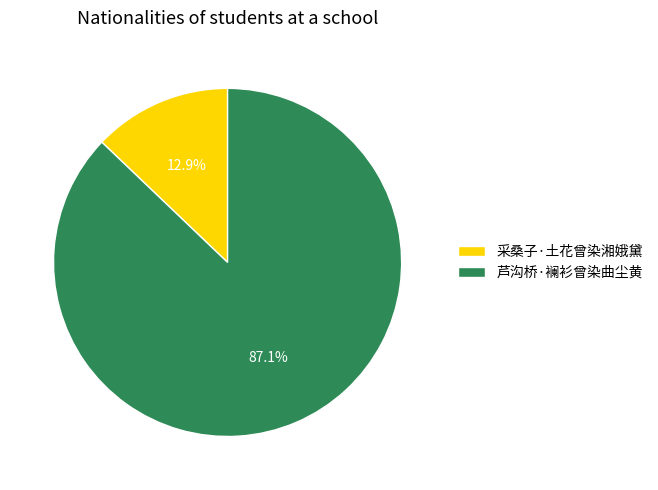

Which category has the biggest portion of the pie?

芦沟桥·襕衫曾染曲尘黄